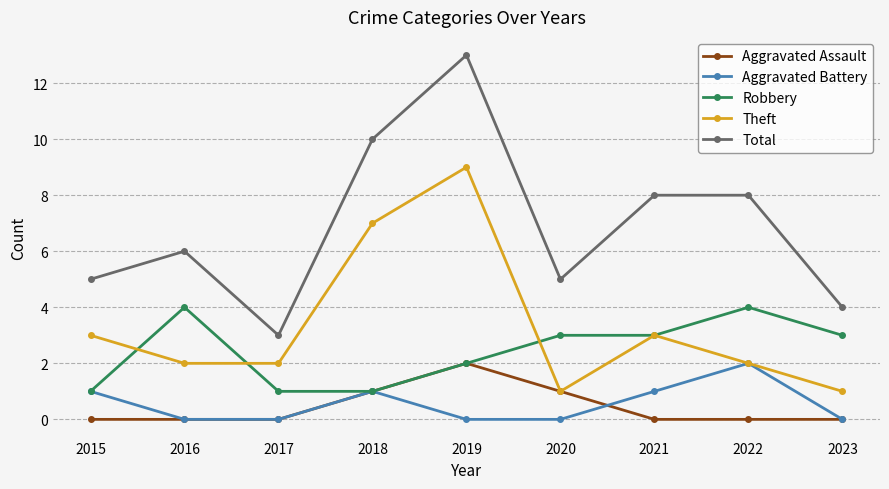

Does the chart display data point markers on the line(s)?

Yes